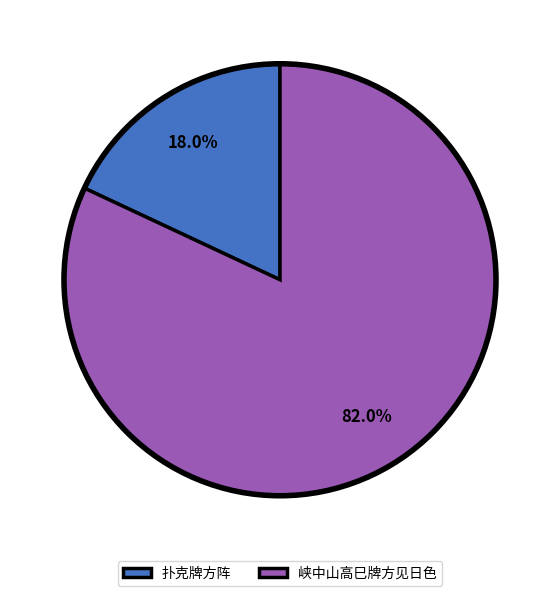

How many slices are in this pie chart?

2